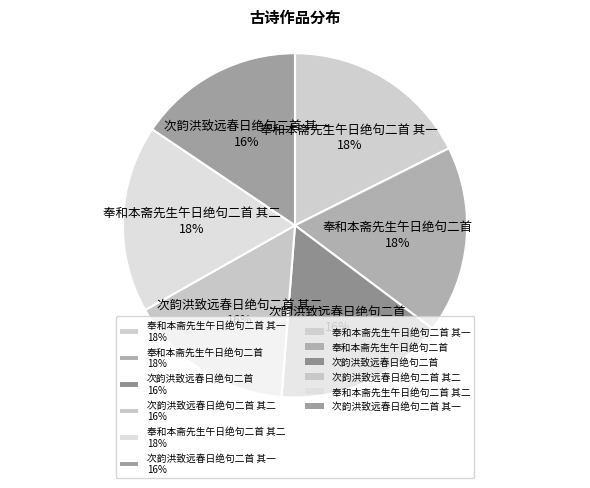

Does any single category account for the majority?

No